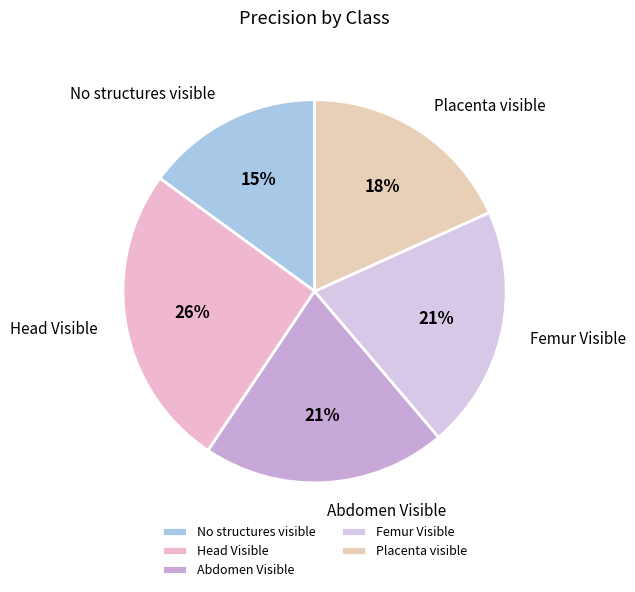

Which has a higher value, Placenta visible or Abdomen Visible?

Abdomen Visible